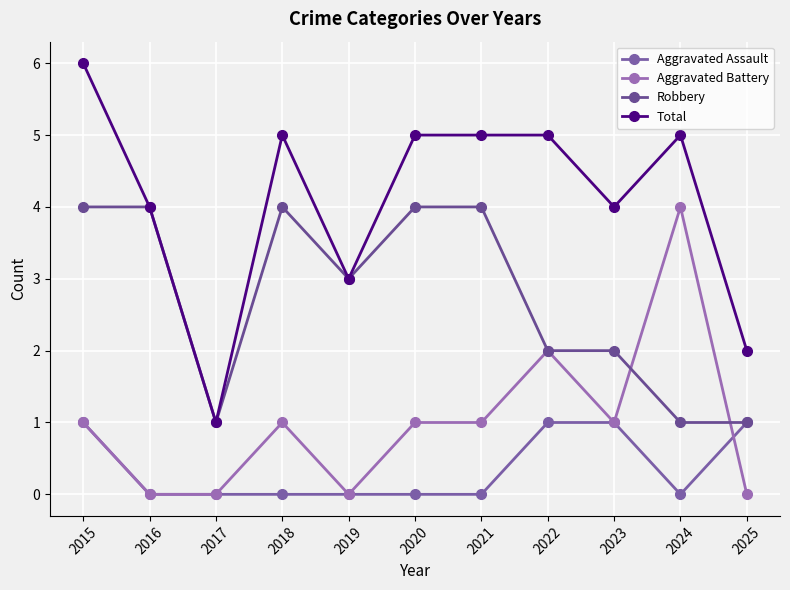

What is the difference between the Aggravated Battery values at 2024 and 2018?

3